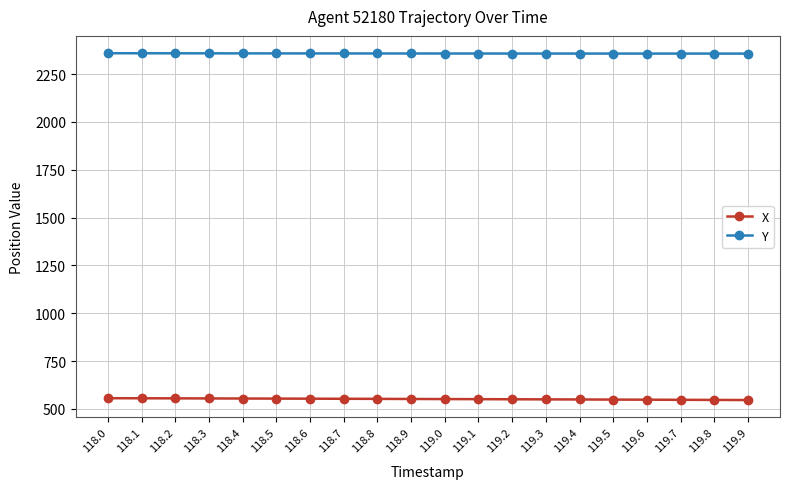

At 119.3, list the series in order from largest to smallest.

Y, X